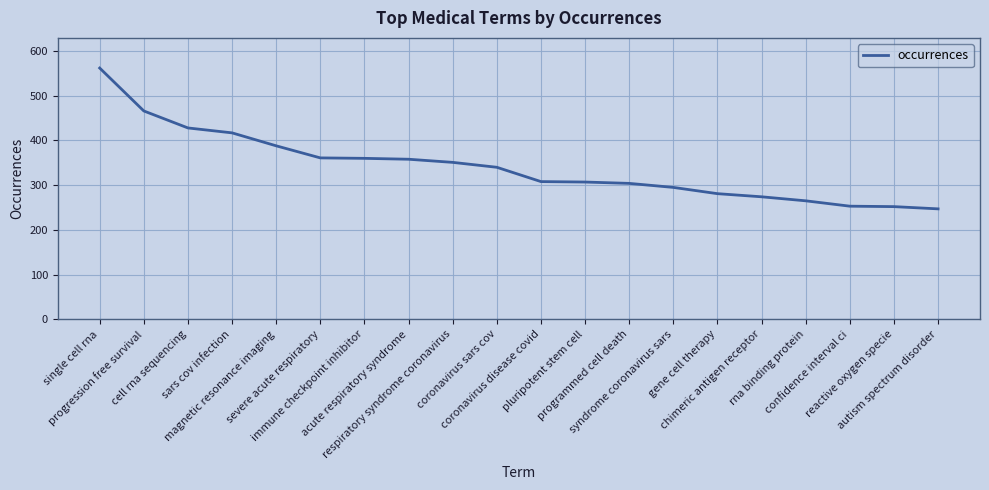

What is the smallest value displayed?

247